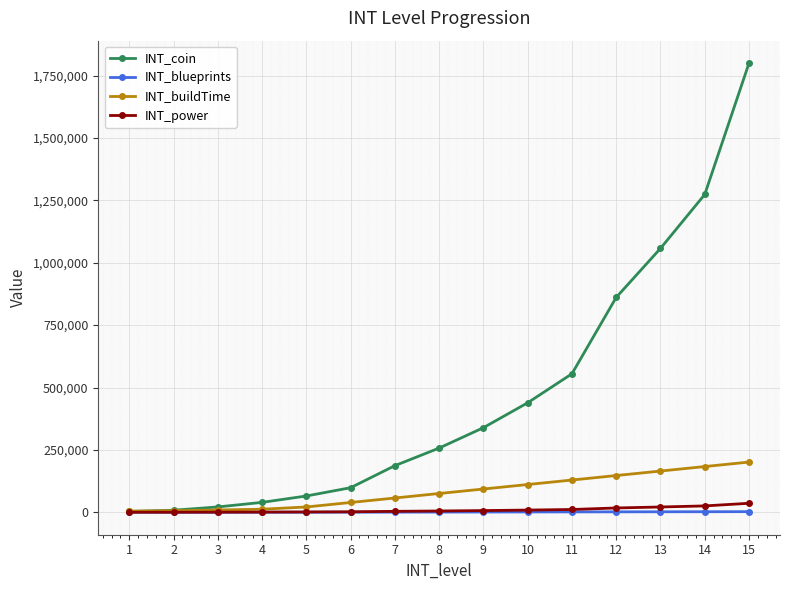

Is it true that INT_buildTime equals 165200 at 13?

True